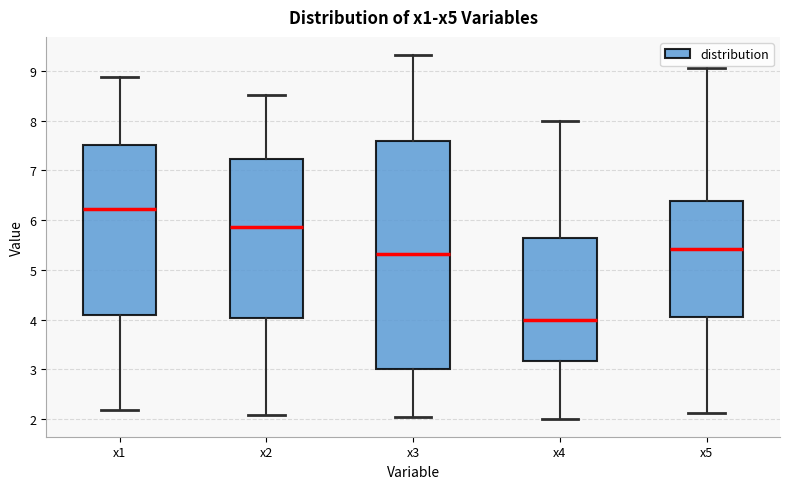

Which box has the lowest median line?

x4